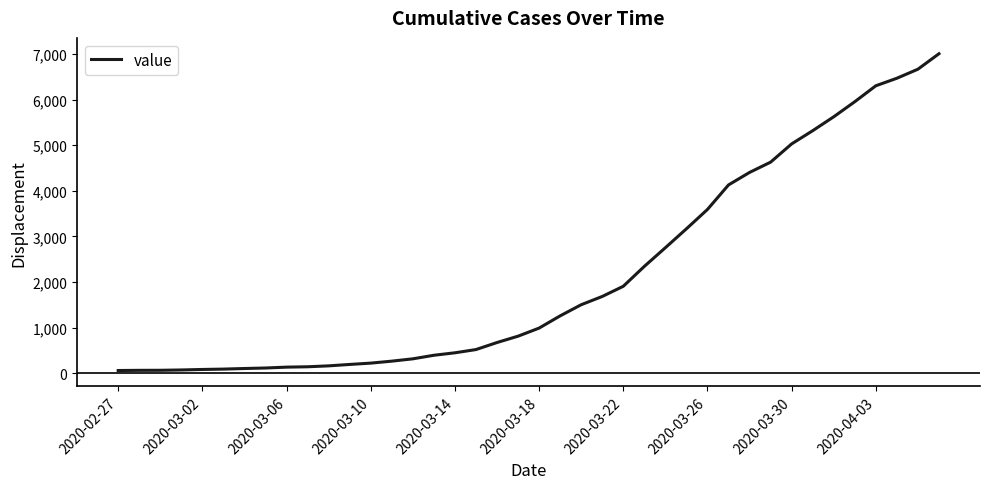

What is the maximum value shown in the chart?

7003